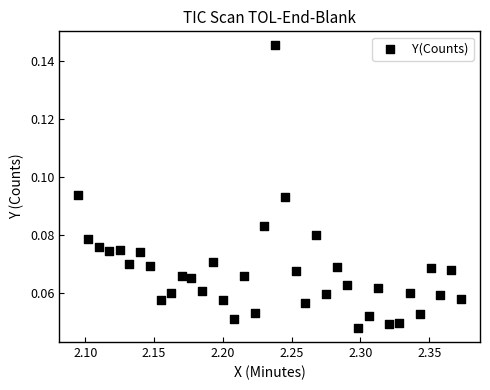

What is the range of X values (max minus min)?

0.3